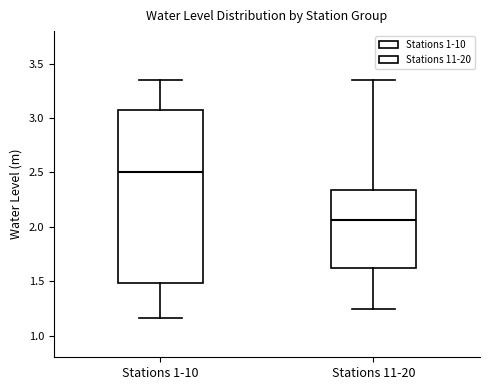

Which box's median line is the lowest?

Stations 11-20